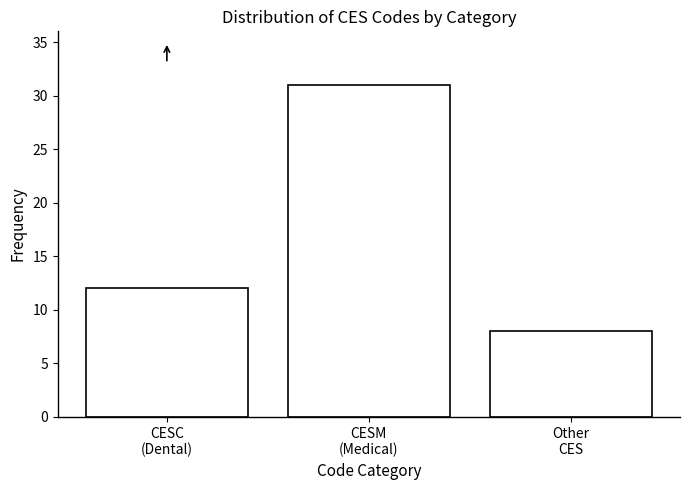

Reading left to right, list all the values displayed in this chart.

12	31	8